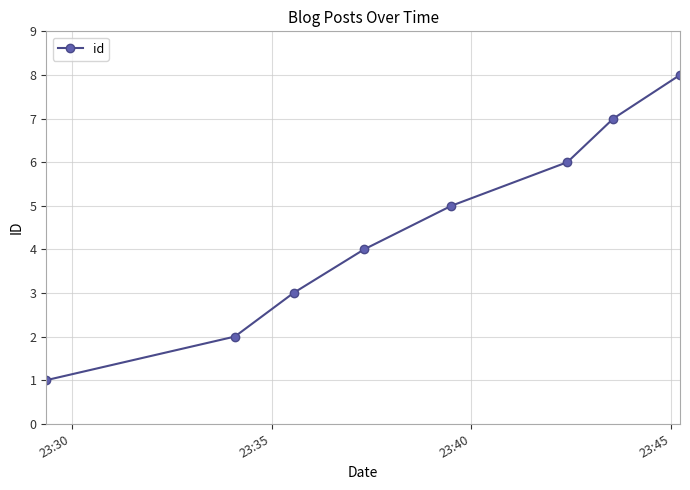

What is the difference between the second highest and second lowest values?

5